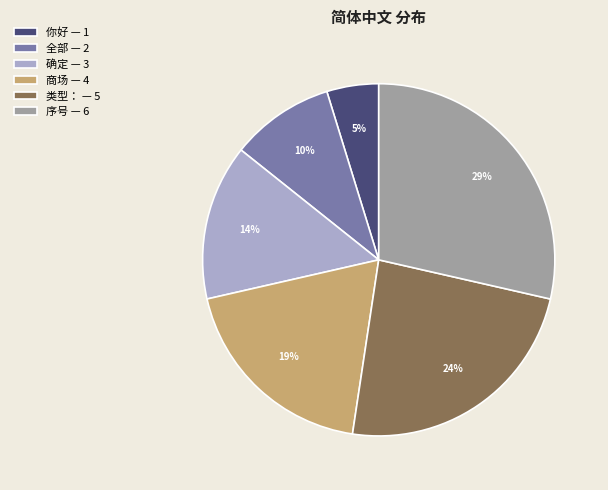

Combined, do 商场 and 你好 account for over 50%?

No